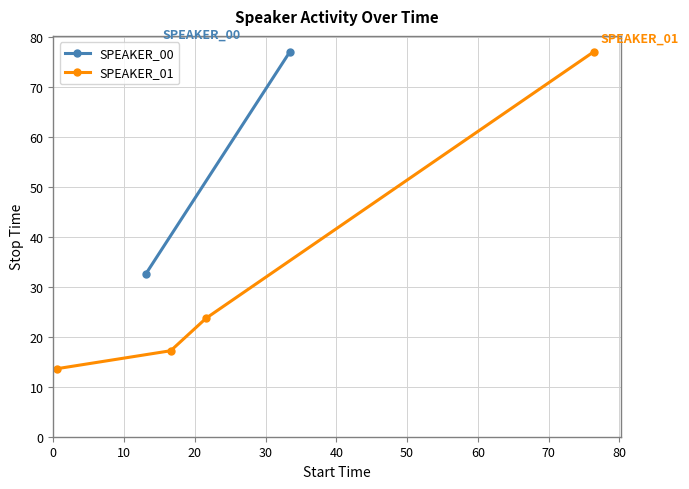

What is the value of the SPEAKER_01 point at the 1st from the left?

13.6